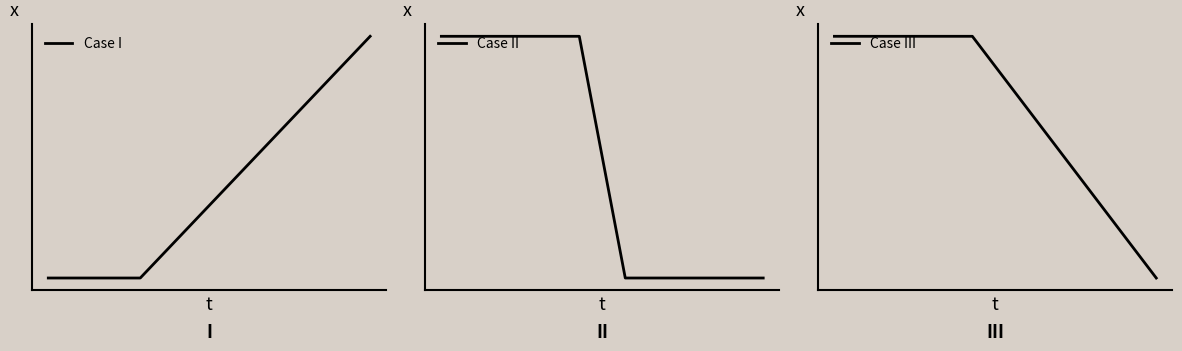

How many Case III values are between 6 and 10?

6